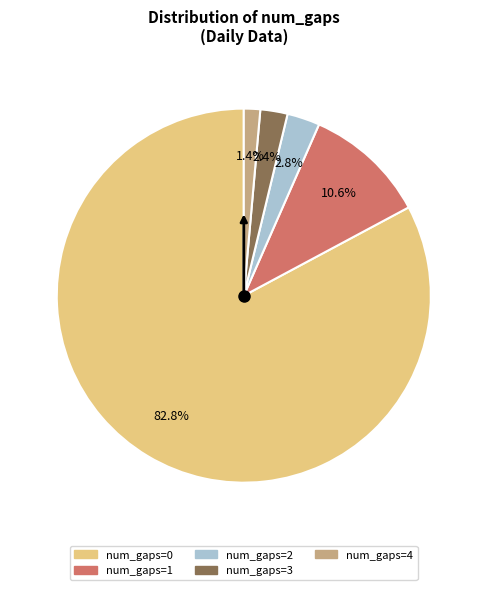

Combined, what portion of the pie is num_gaps=1 and num_gaps=0?

93.4%